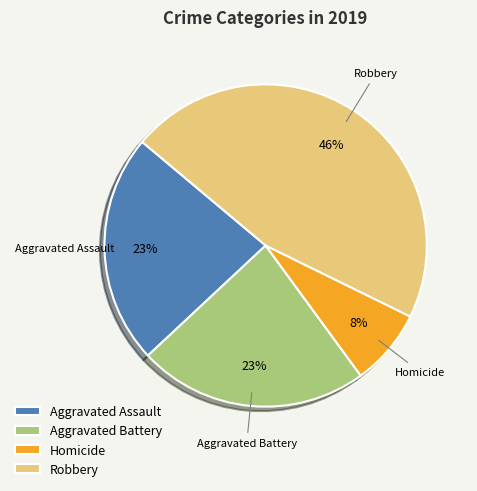

Is there a majority slice in this chart?

No